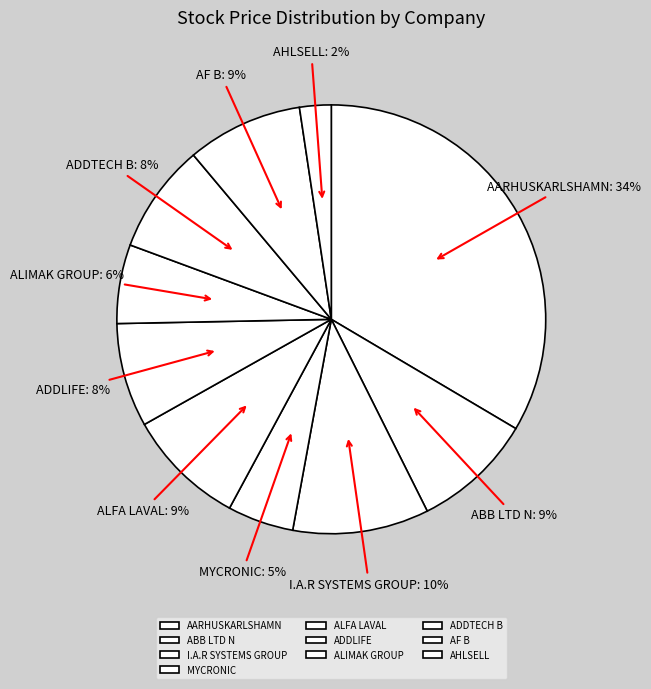

Which slice is the largest?

AARHUSKARLSHAMN